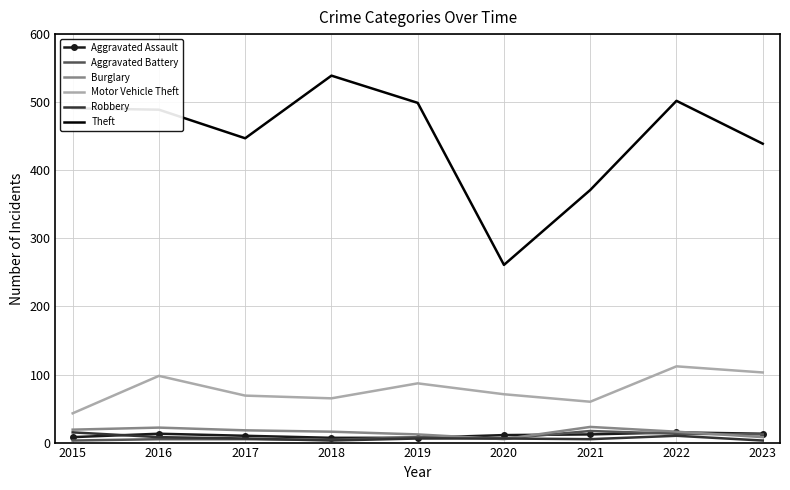

The Motor Vehicle Theft series shows 31 at 2017. True or false?

False